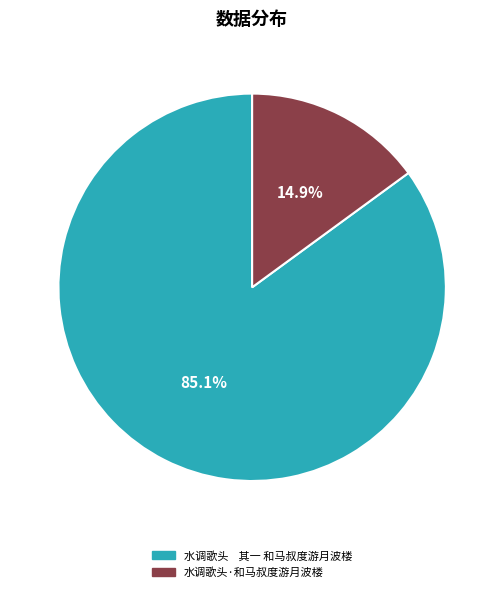

What is the largest slice in the pie chart?

水调歌头 其一 和马叔度游月波楼